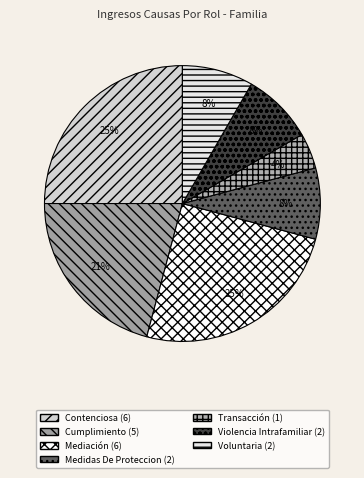

How many slices are in this pie chart?

7